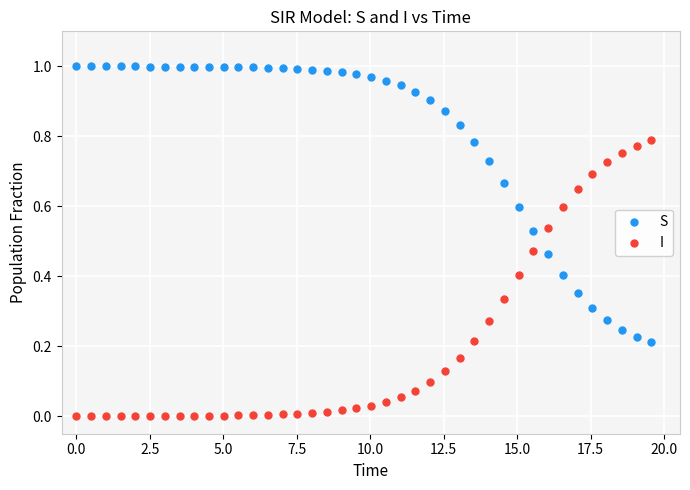

What is the X range (max minus min) for the scatter plot?

19.6